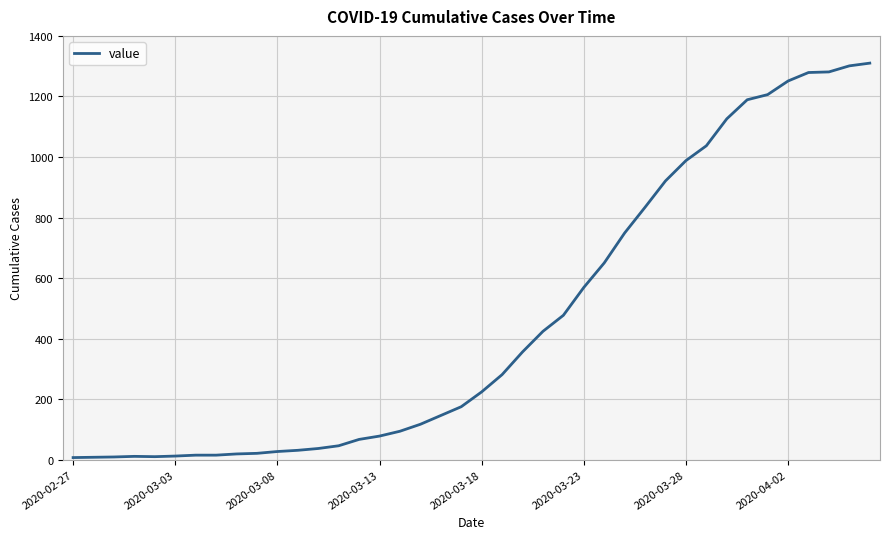

What is the difference between the maximum and second lowest values?

1302